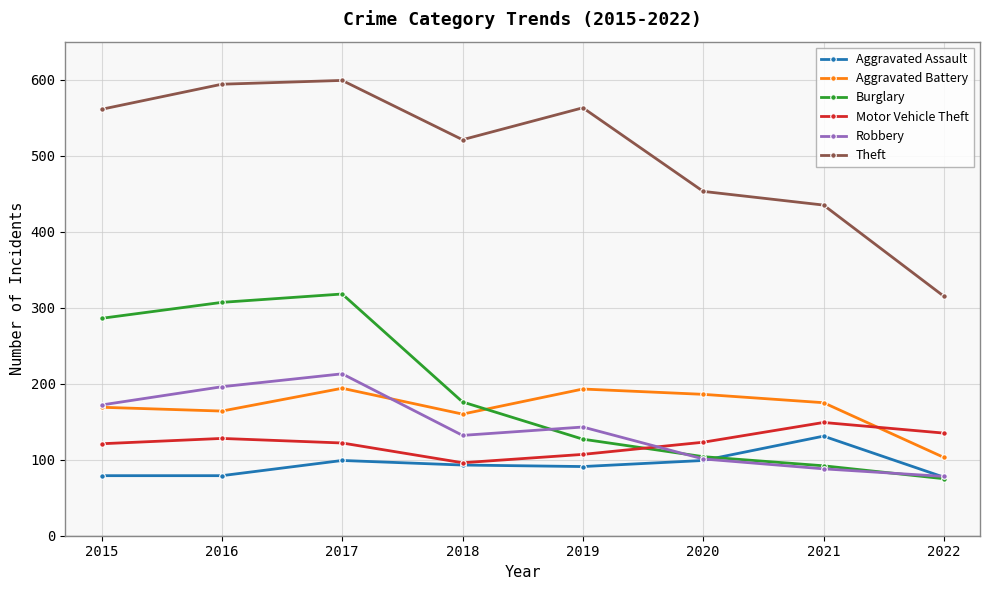

In Robbery, how many points are higher than both neighbors (excluding endpoints)?

2